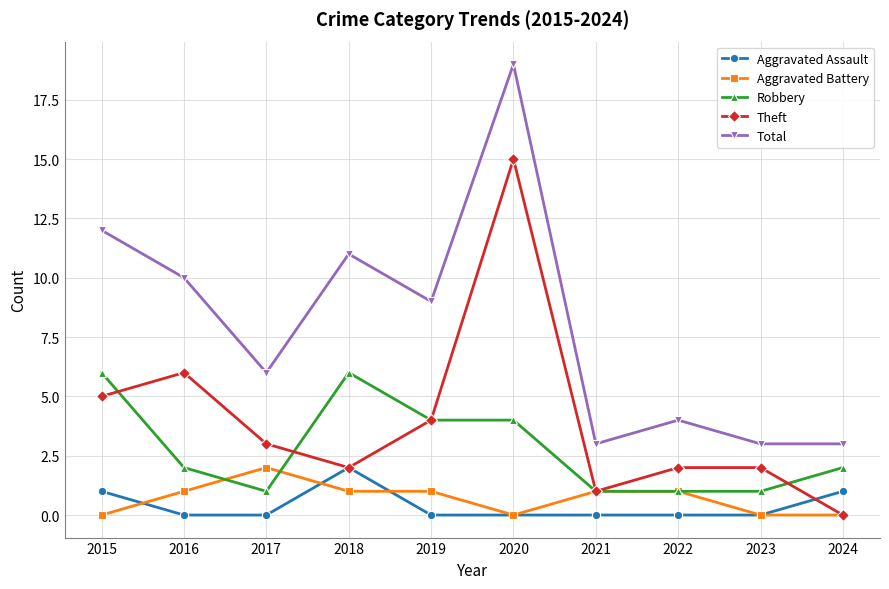

What is the value of the Robbery point at the 4th from the left?

6